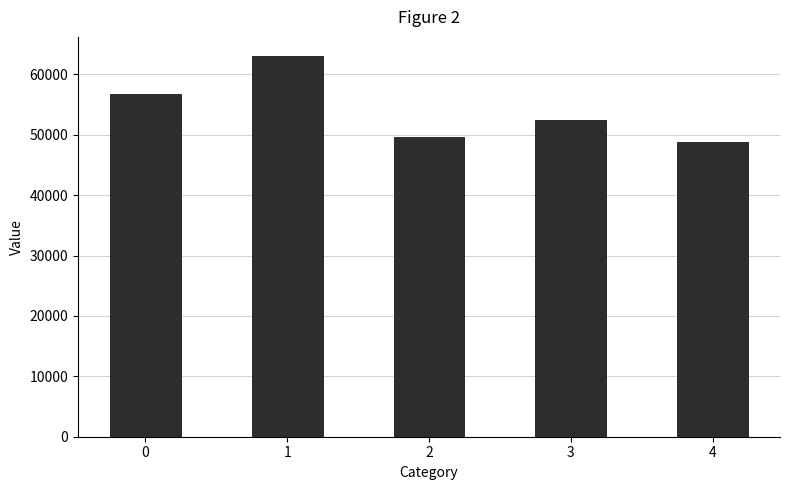

List the labels in order of value, smallest first.

4, 2, 3, 0, 1